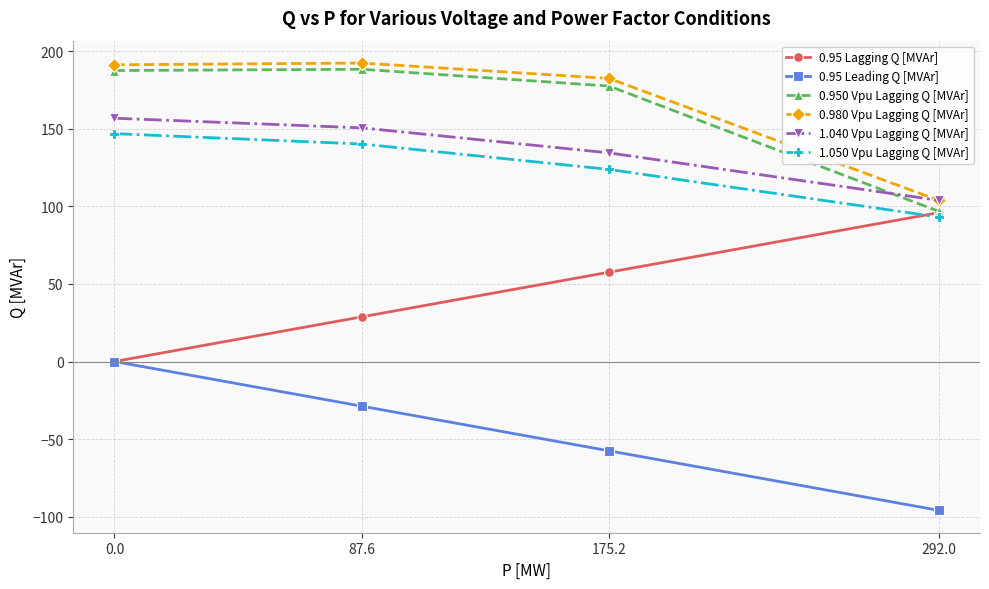

At which category does the chart reach its minimum across all series?

292.0